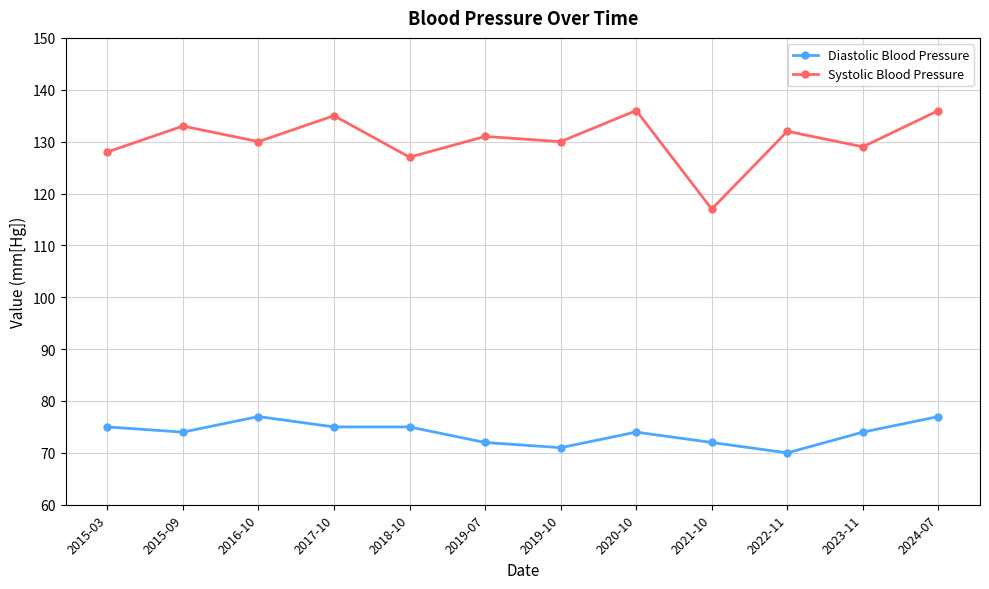

Where does the Systolic Blood Pressure series first go above 131?

2015-09